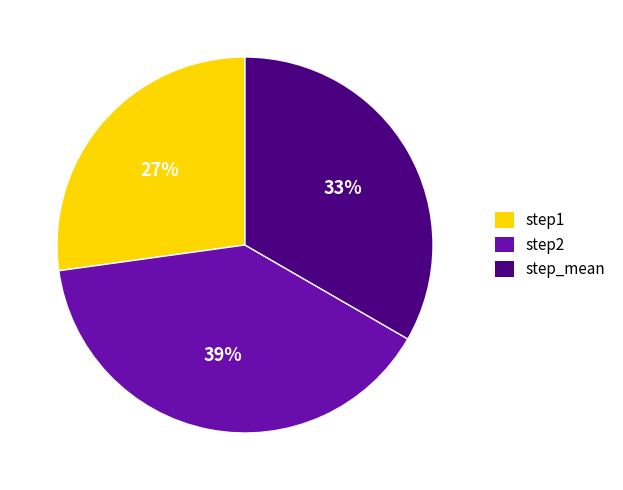

Which slice is the largest?

step2